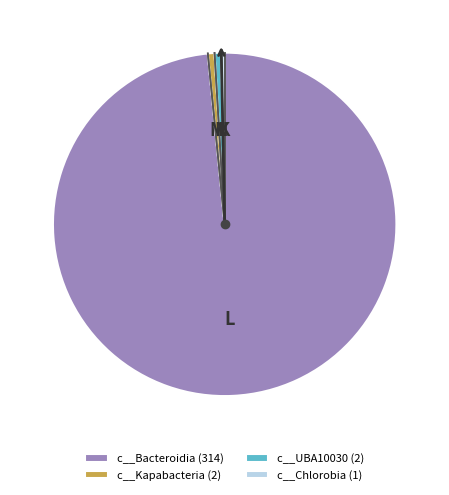

Which slice is the largest?

c__Bacteroidia (314)